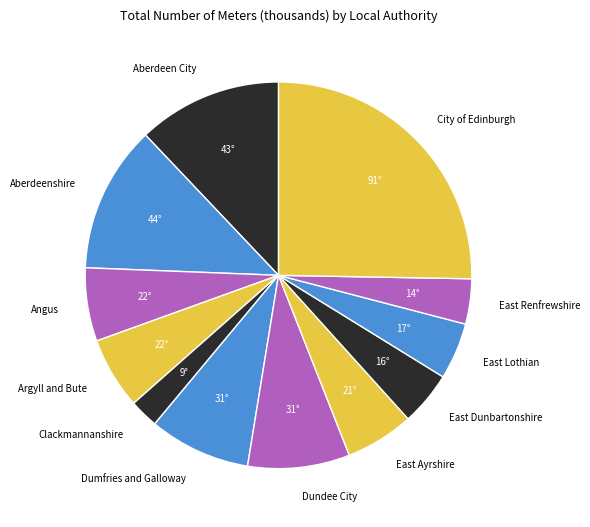

Which slice is the largest?

City of Edinburgh